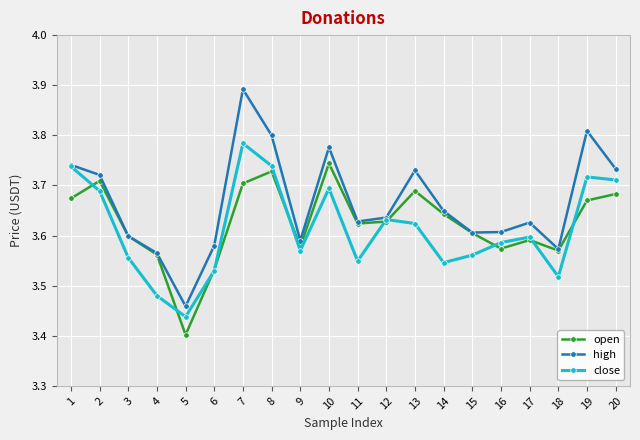

Which category has the lowest value in the open series?

5